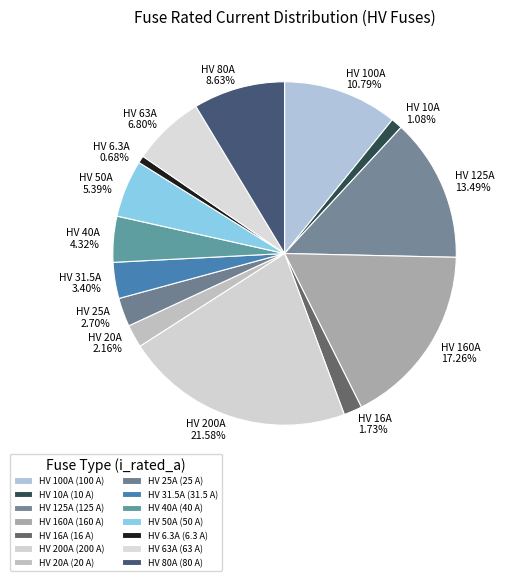

Count the number of slices in the pie.

14